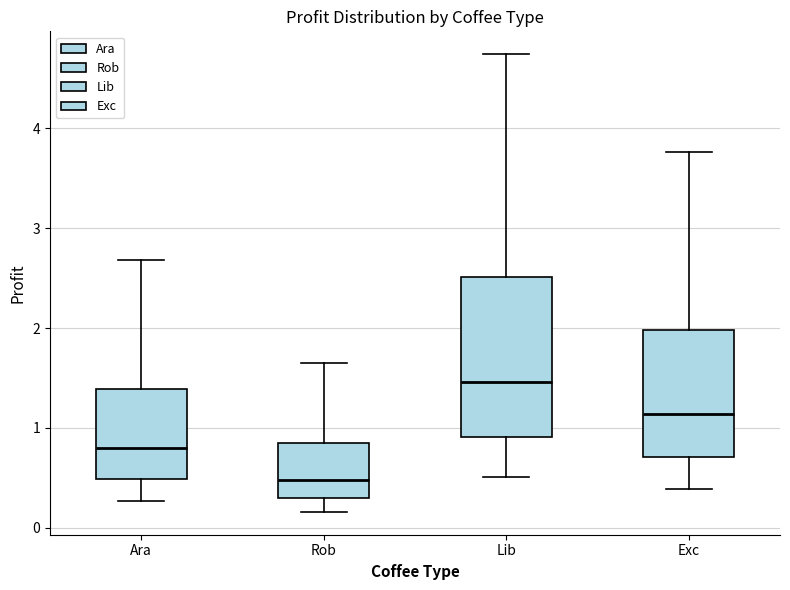

Comparing the boxes themselves (not the whiskers), which one is the tallest?

Lib